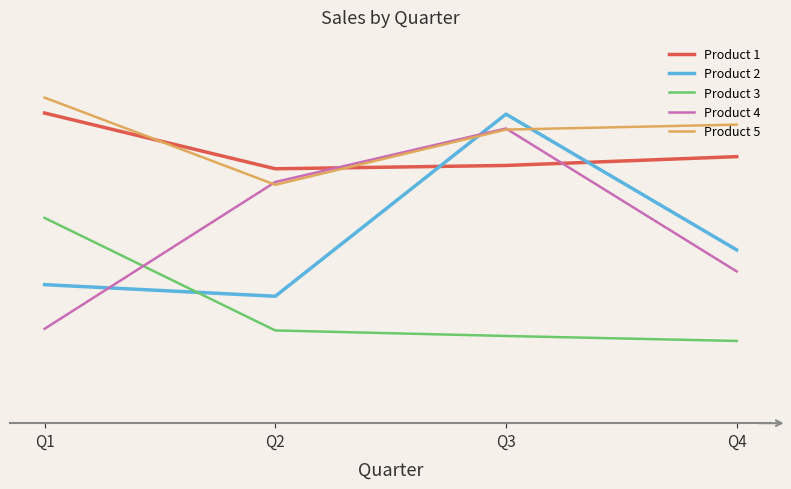

Which series has the largest range (max minus min)?

Product 4